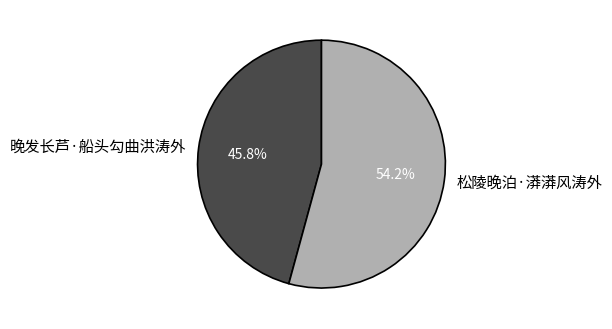

Is 松陵晚泊·漭漭风涛外 the majority of the pie?

Yes